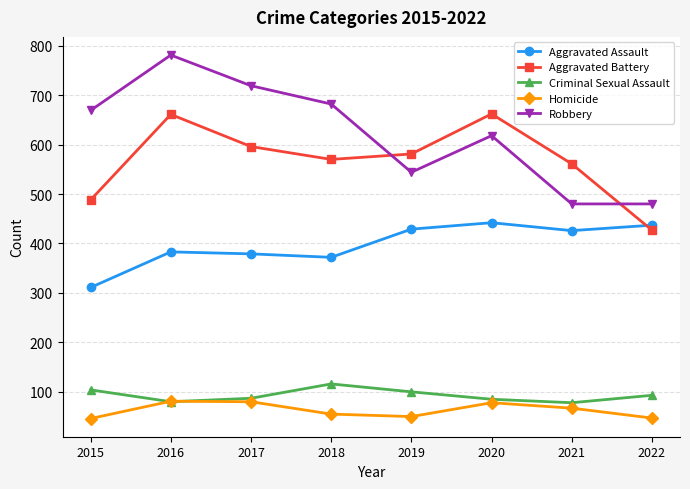

What is the value of the Robbery point at the 2nd from the left?

781